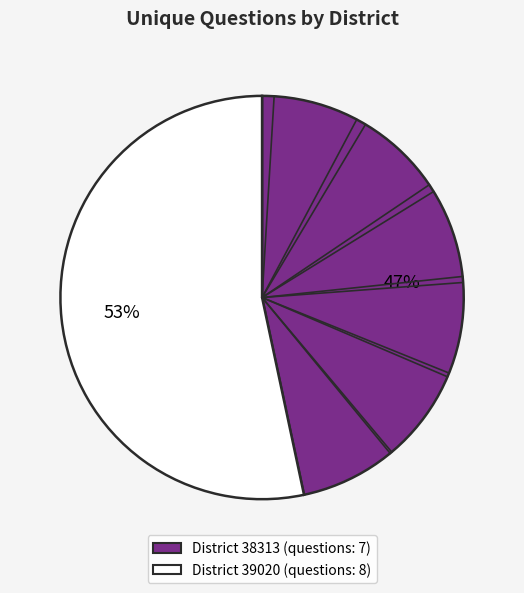

Is there any slice that represents more than half of the pie?

Yes